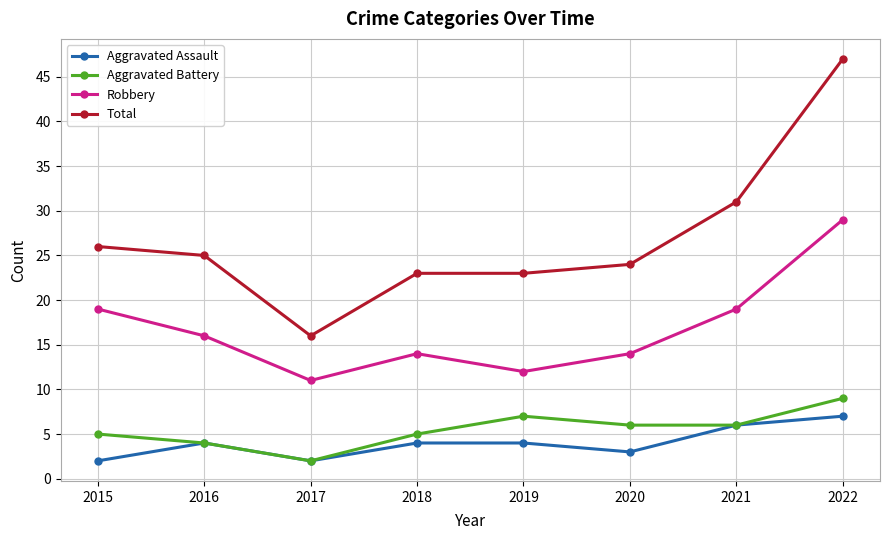

True or false: Robbery and Total intersect in this chart.

False